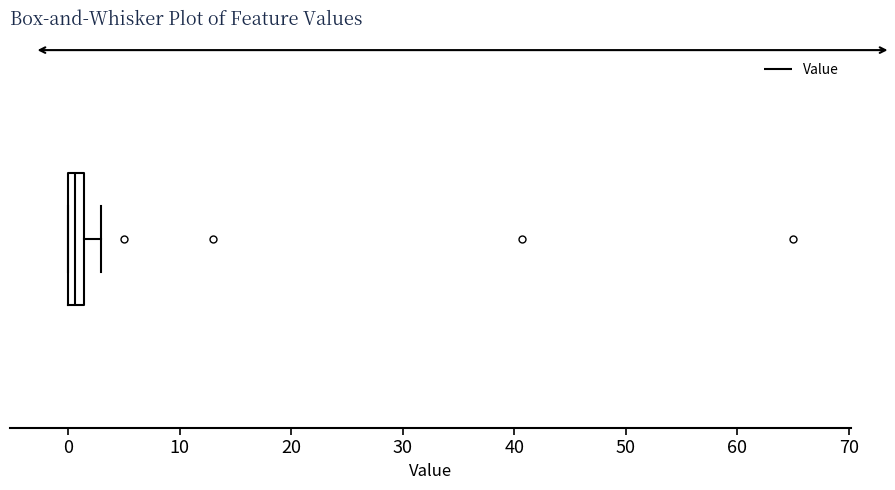

Where is the left edge of the box on the x-axis? The values are not printed on the chart, so give them approximately, as read against the axis.

0